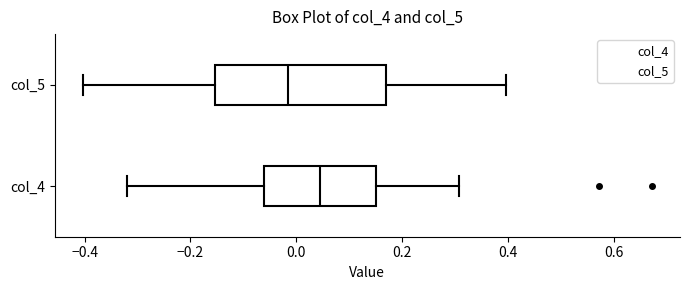

Which box has the furthest to the right median line?

col_4